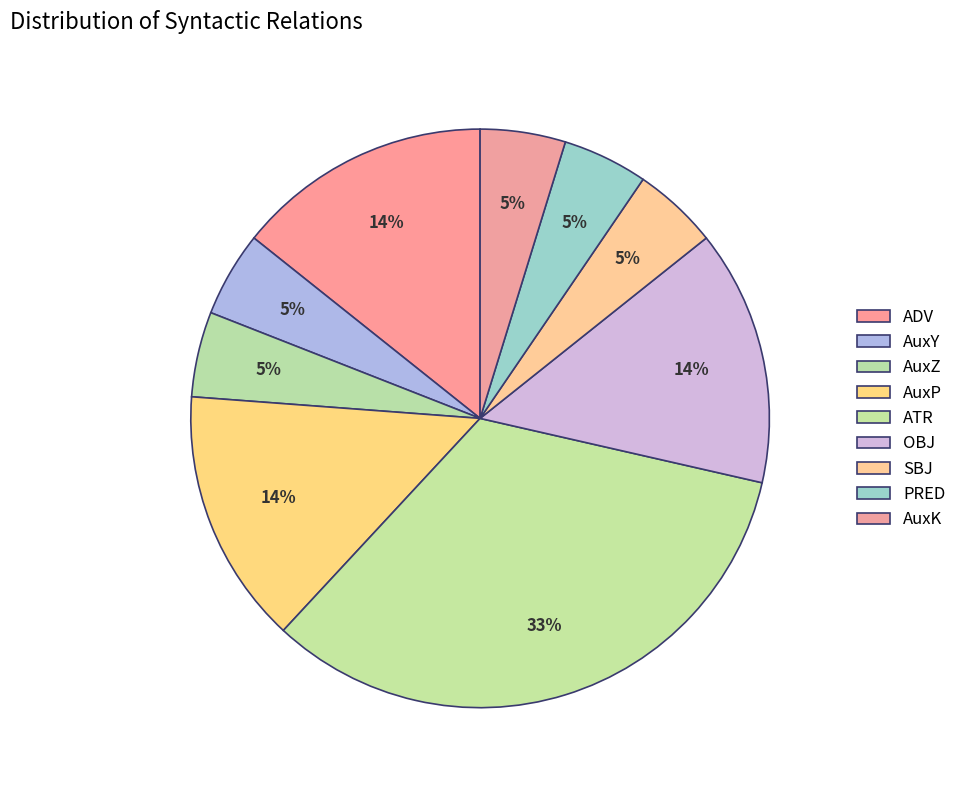

To the nearest percent, what is the combined percentage of AuxZ and AuxP?

19%